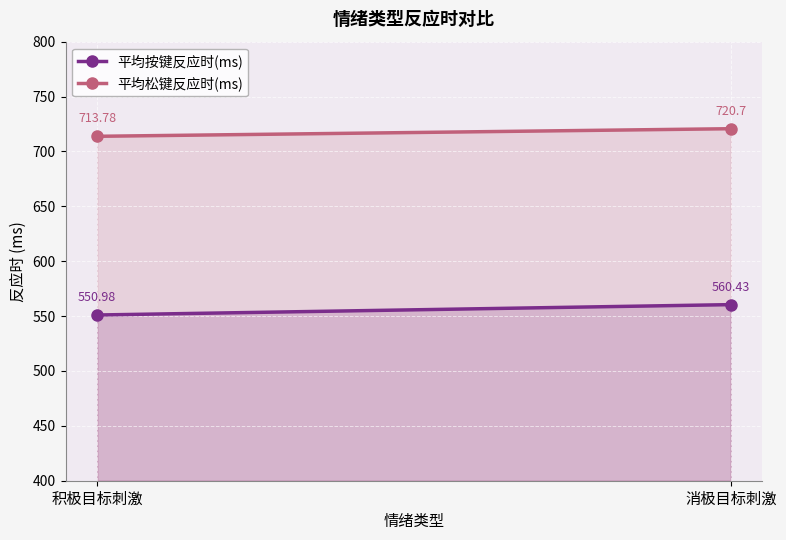

How many 平均松键反应时(ms) values are between 713 and 720?

1